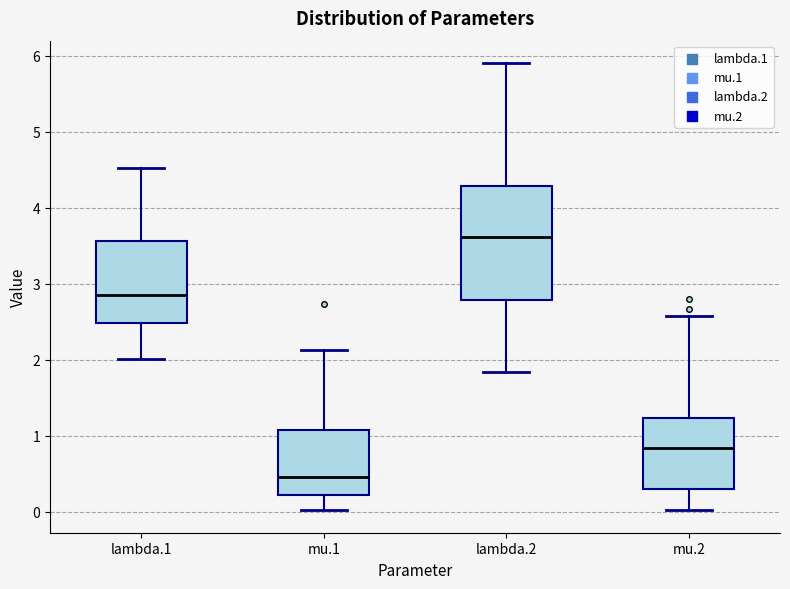

Where is the upper edge of the box for mu.1 on the y-axis? The values are not printed on the chart, so give them approximately, as read against the axis.

1.1